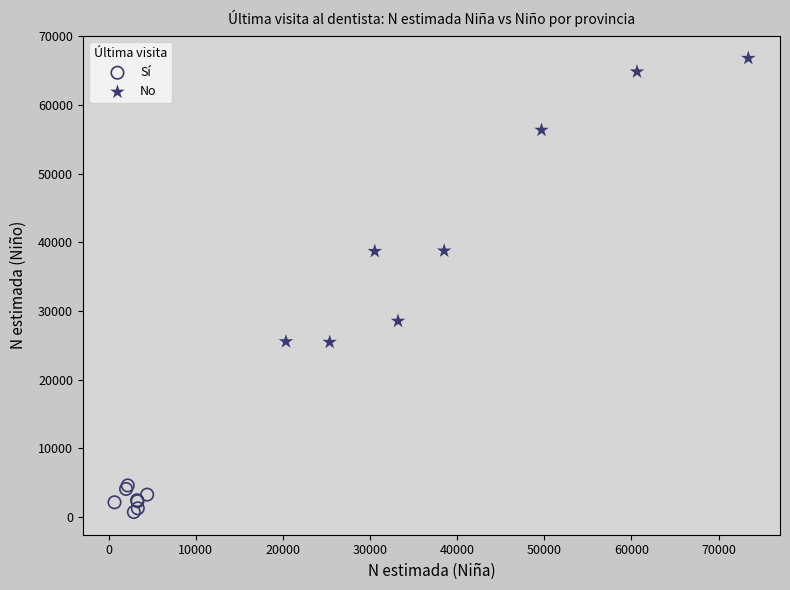

Which series has the widest spread of Y values?

No